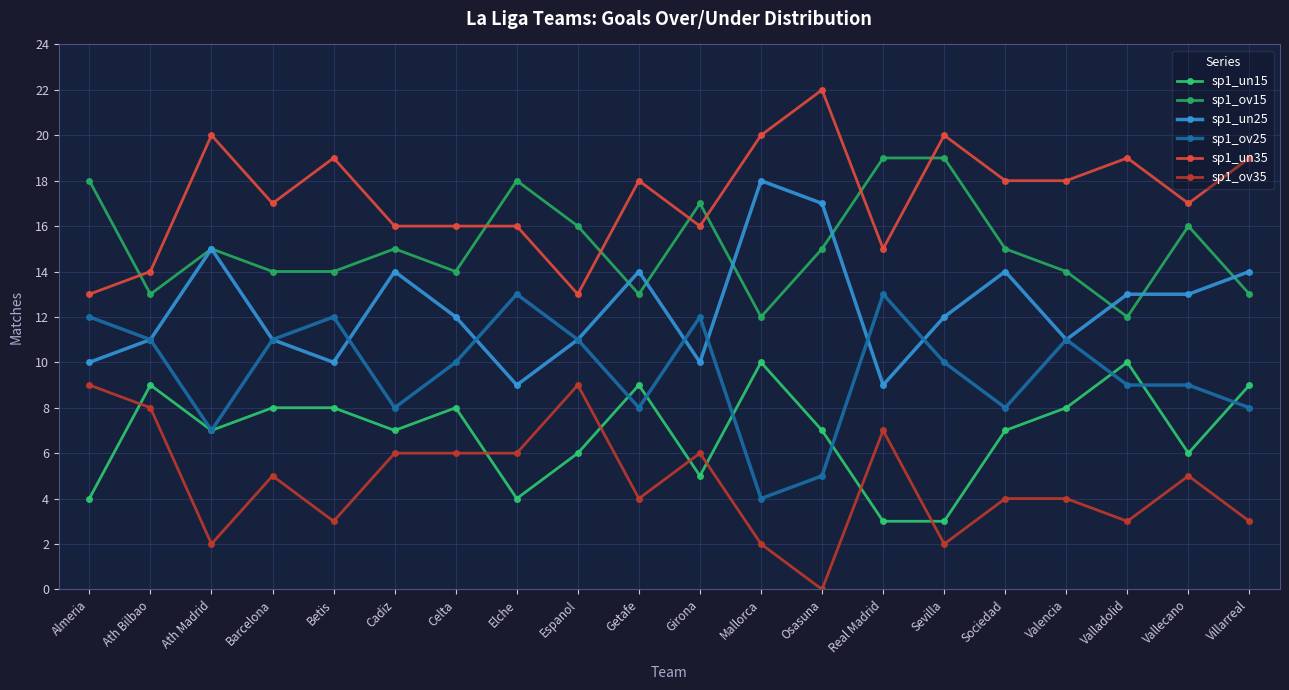

How many lines are shown in the chart?

6